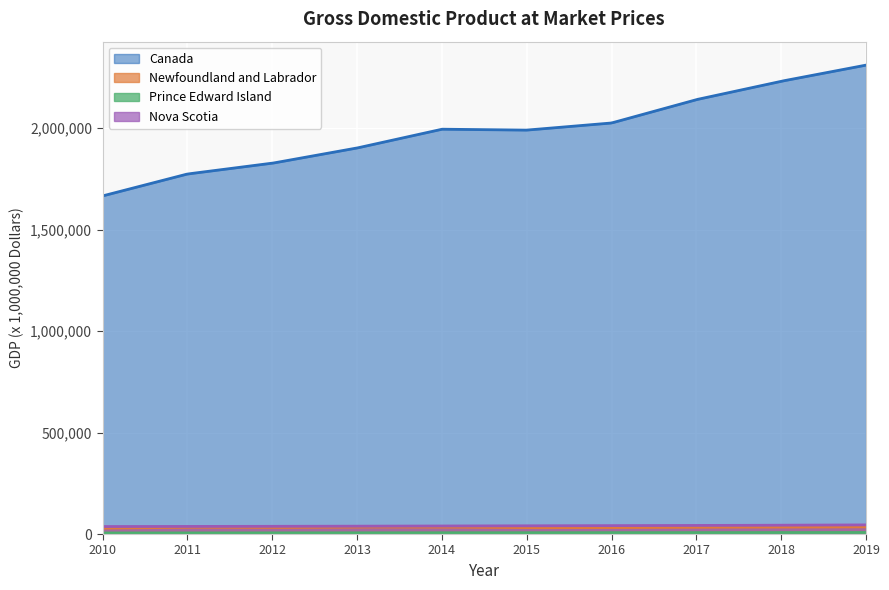

Rank the series by their maximum value, from highest to lowest.

Canada, Nova Scotia, Newfoundland and Labrador, Prince Edward Island